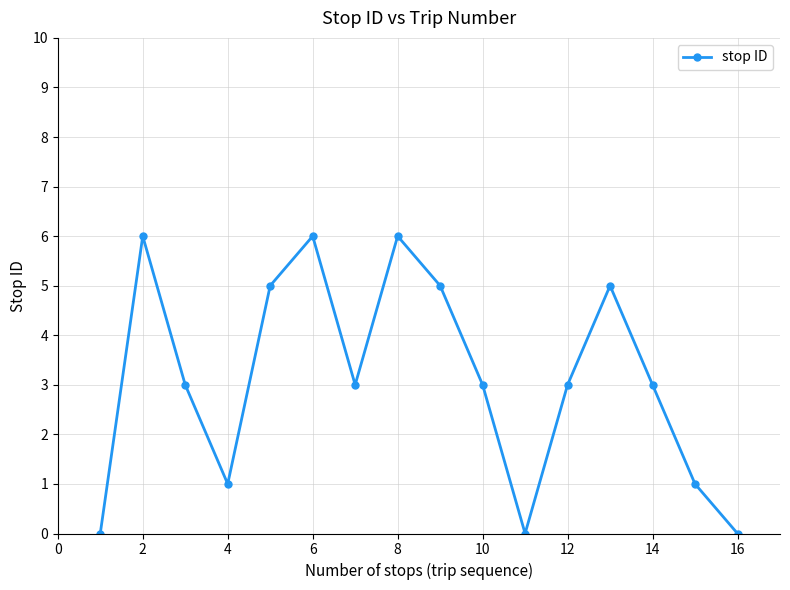

What is the value of the 14th point from the left?

3